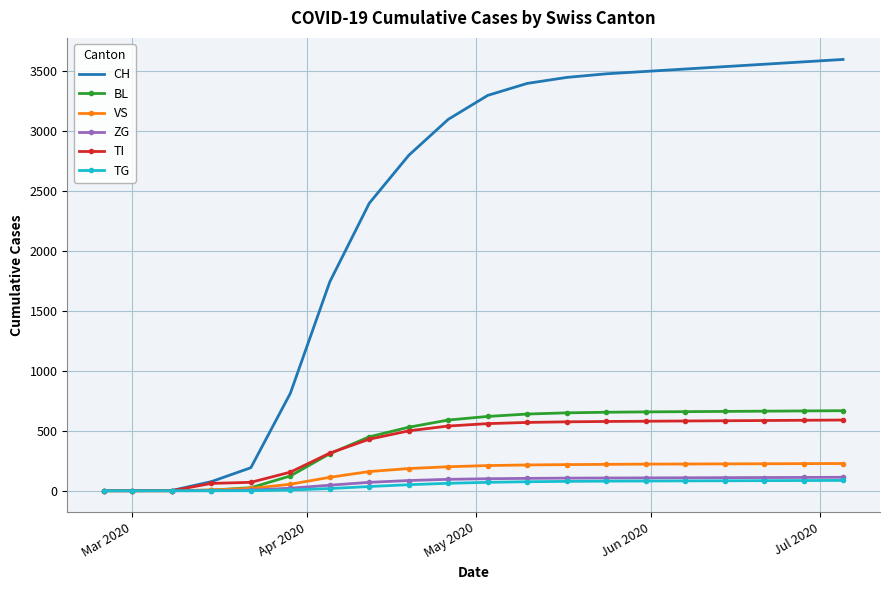

What is the difference between the second highest and minimum values in the CH series?

3580